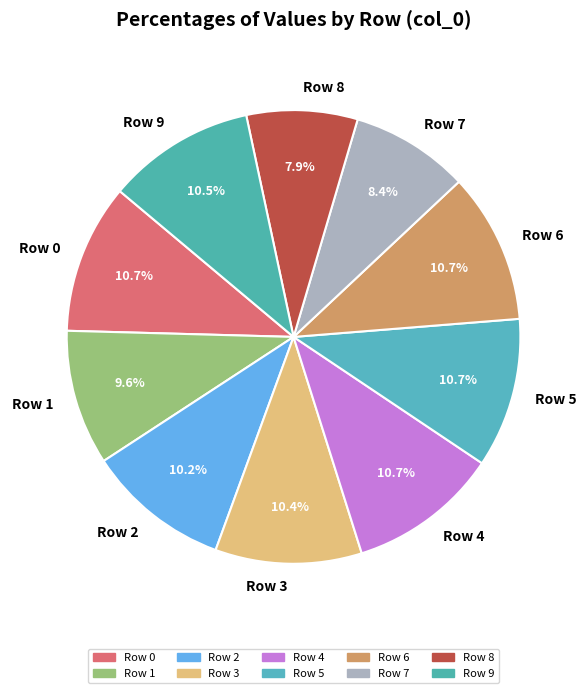

What is the smallest slice in the pie chart?

Row 8